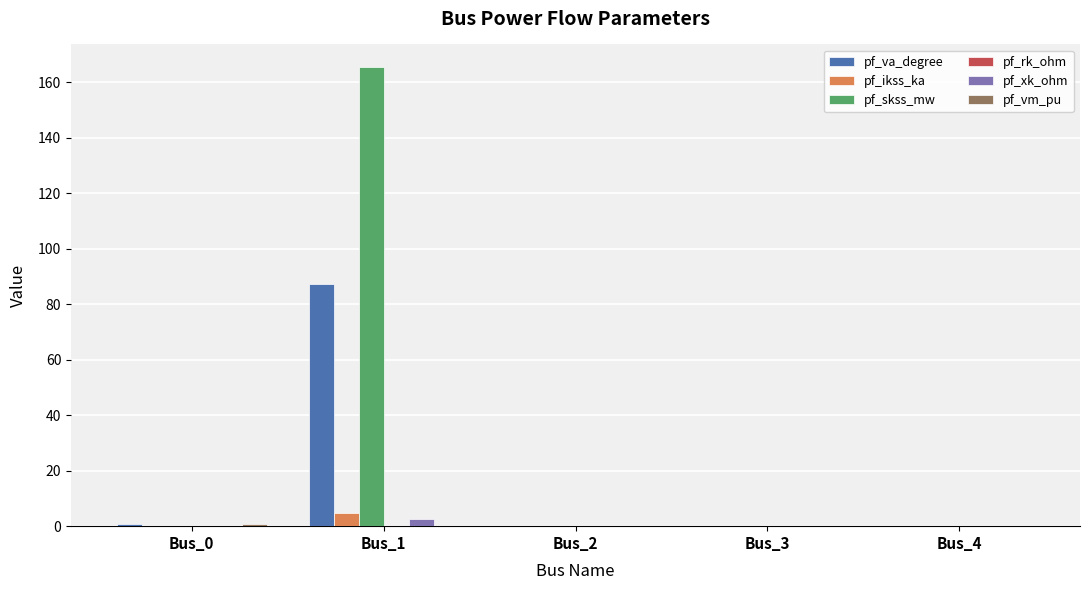

The pf_va_degree series shows 0.0 at Bus_4. True or false?

True